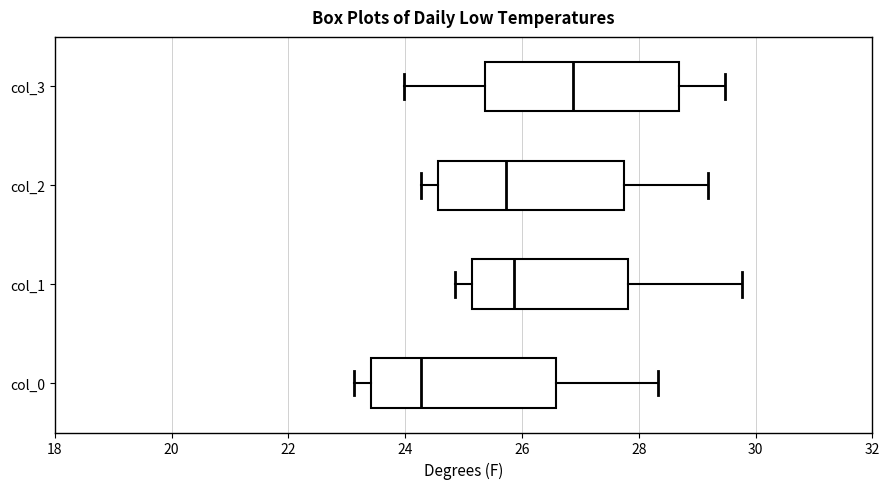

Which box has the furthest to the right median line?

col_3